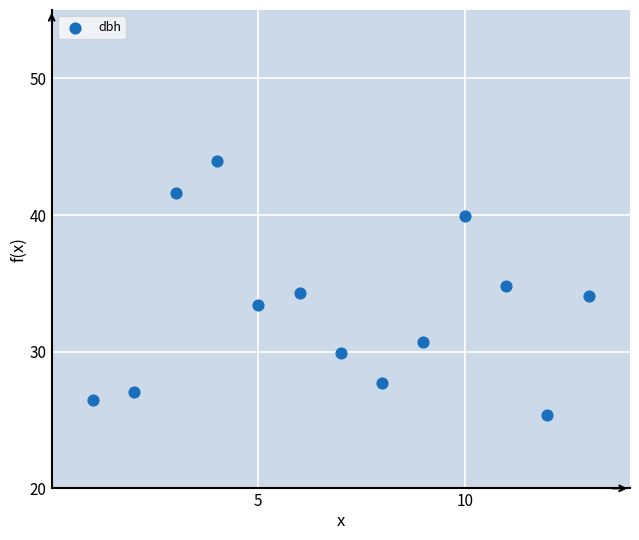

What is the range of Y values (max minus min)?

18.5